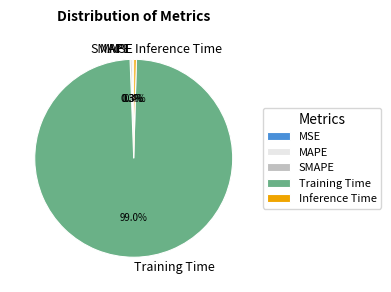

What is the majority slice?

Training Time